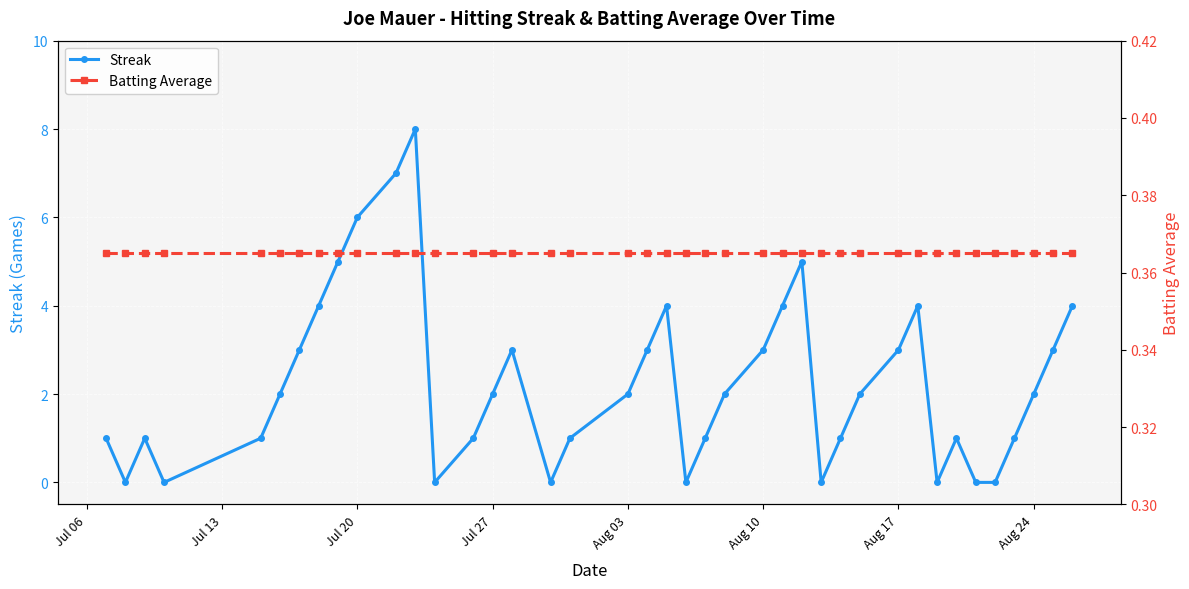

True or false: Streak has more than 1 points higher than both neighbors.

True